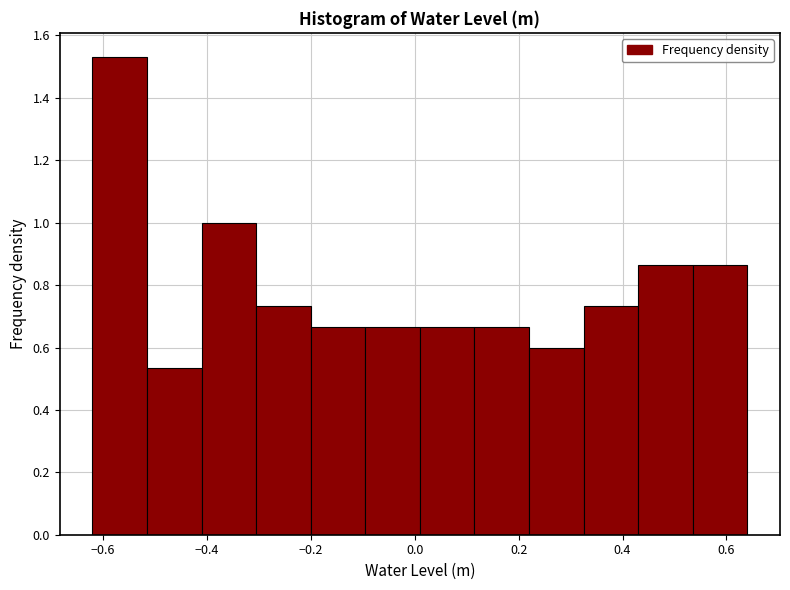

How tall is the bar that spans -0.305 to -0.200 on the x-axis? Neither the bar edges nor the heights are printed on the chart, so give them approximately, as read against the axes.

0.74